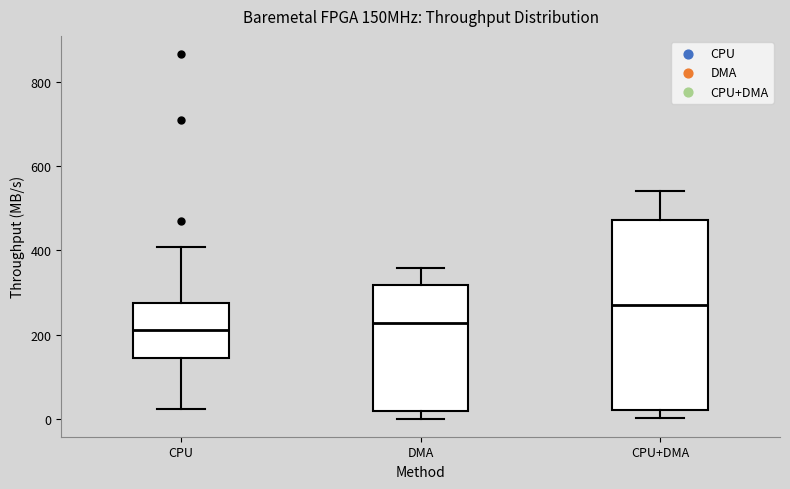

Reading left to right, transcribe this box plot: for each box, give where its median line is, the range the box spans, and where its two whiskers end, as read against the y-axis. The values are not printed on the chart, so give them approximately, as read against the axis.

CPU: median 220, box 140 to 280, whiskers 20 to 400
DMA: median 220, box 20 to 320, whiskers 0 to 360
CPU+DMA: median 260, box 20 to 480, whiskers 0 to 540